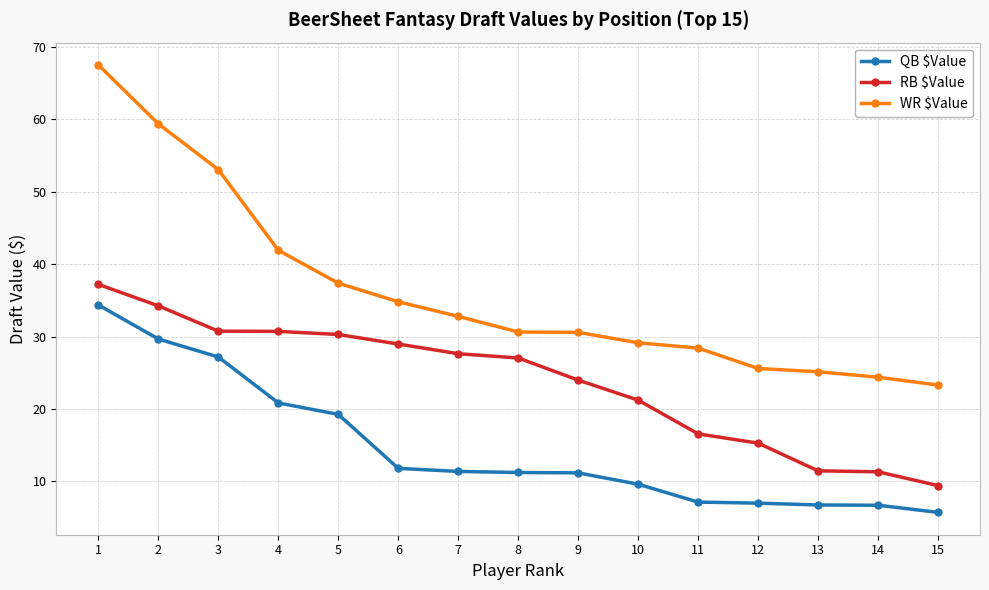

Which category has the highest value in the WR $Value series?

1